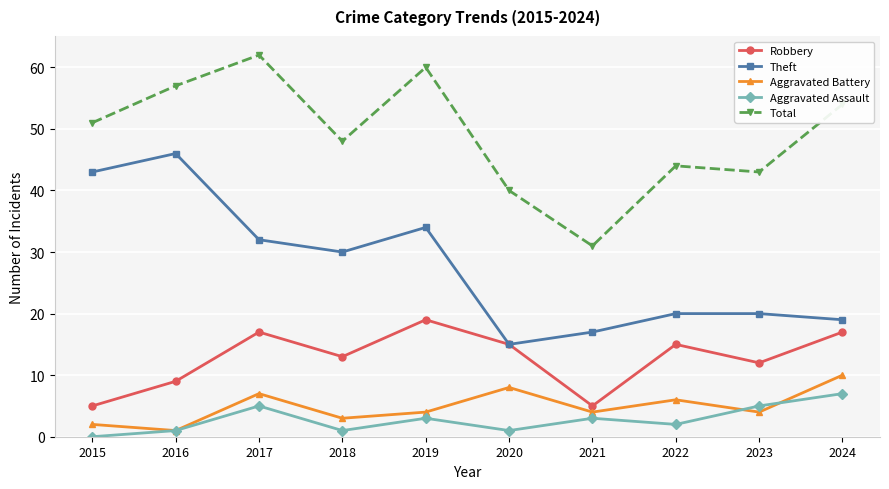

The Total series shows 31 at 2021. True or false?

True